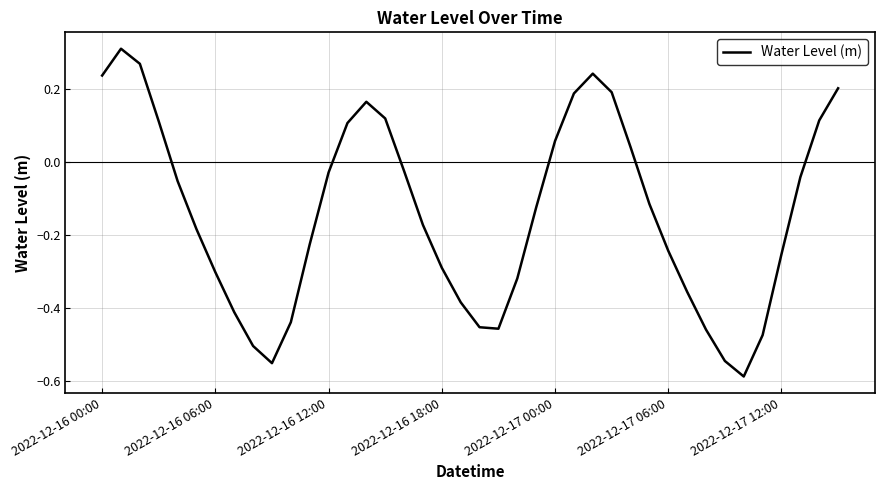

Is this an area chart (filled region under the line)?

No